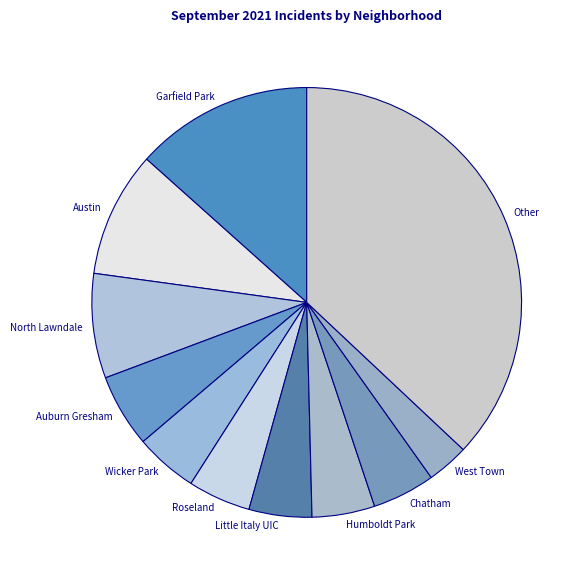

Is it true that West Town is 3% of the pie?

True